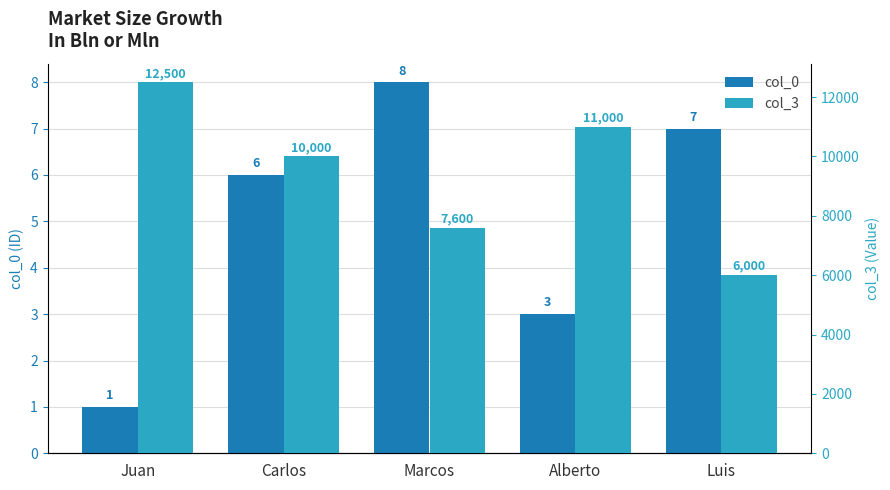

Read the col_3 value at Marcos.

7600